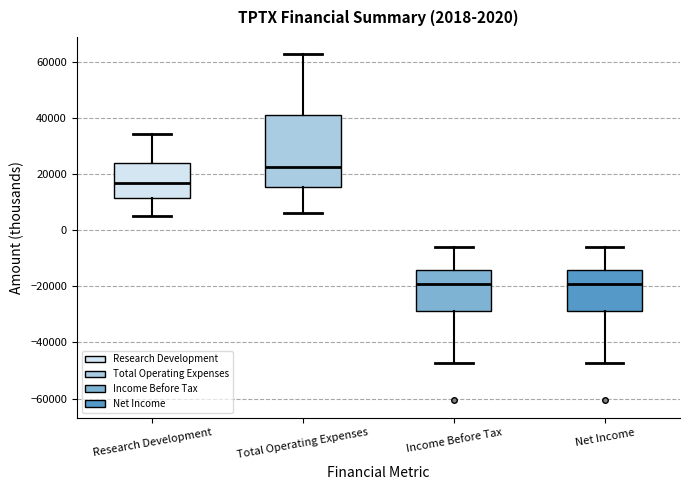

Which box is the tallest, from its lower edge to its upper edge?

Total Operating Expenses